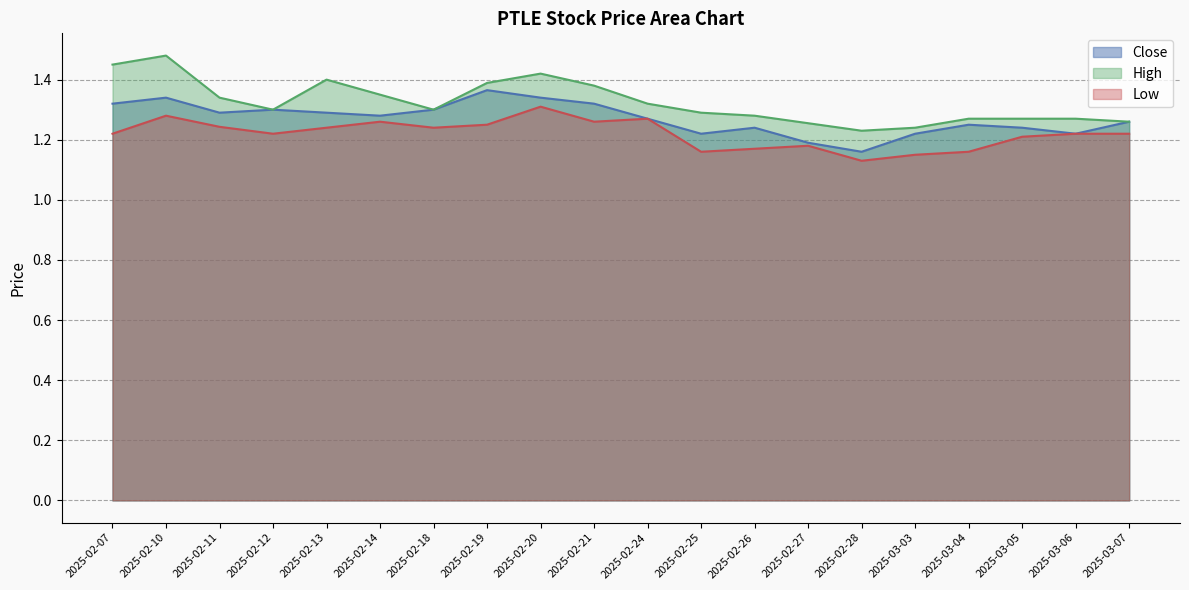

What are all the series names shown in the legend?

Close, High, Low